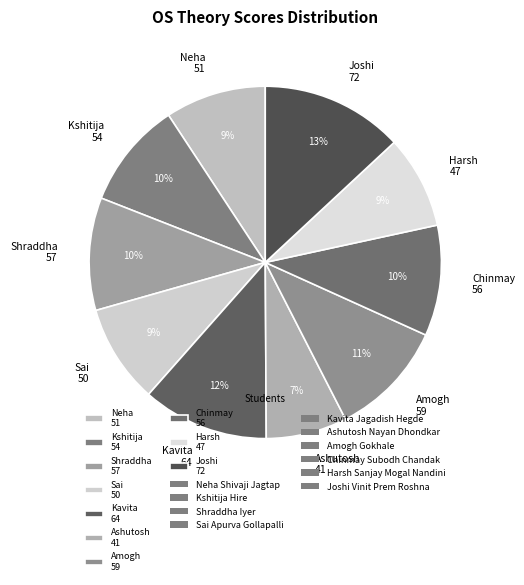

To the nearest percent, what is the difference between the largest and smallest slice percentages?

6%